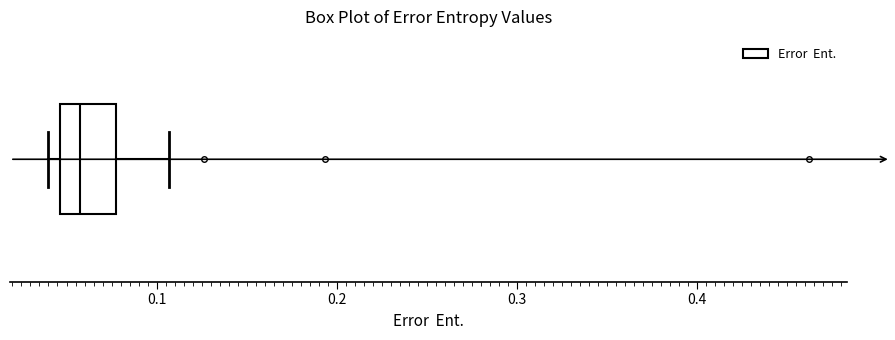

Transcribe this box plot: give where the median line is, the range the box spans, and where the two whiskers end, as read against the x-axis. The values are not printed on the chart, so give them approximately, as read against the axis.

median 0.06, box 0.05 to 0.08, whiskers 0.04 to 0.11